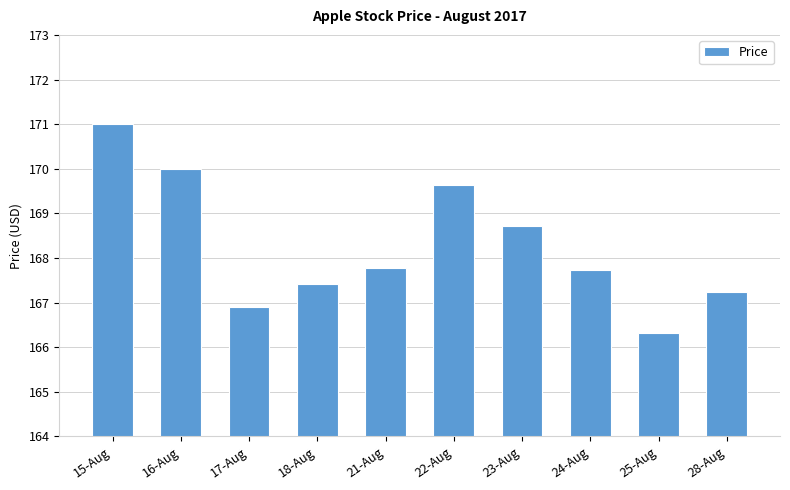

What is the ratio of the value at 18-Aug to the value at 17-Aug?

1.0